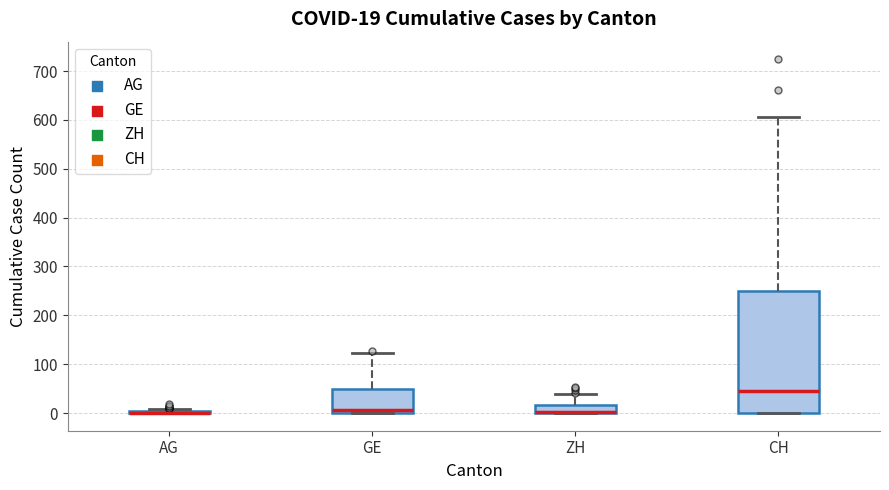

Which box is the tallest, from its lower edge to its upper edge?

CH